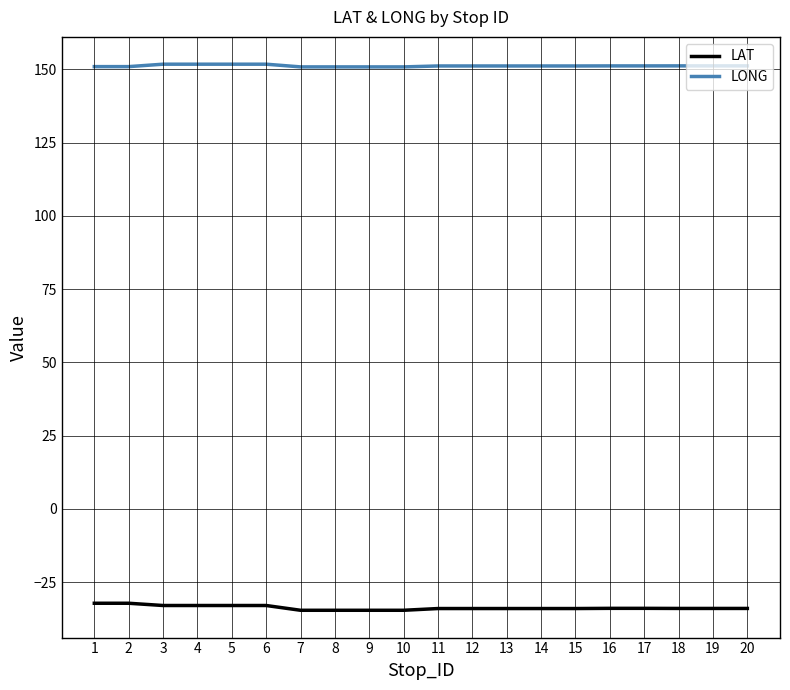

Is the value of LONG at 16 greater than the value of LAT at 17?

Yes